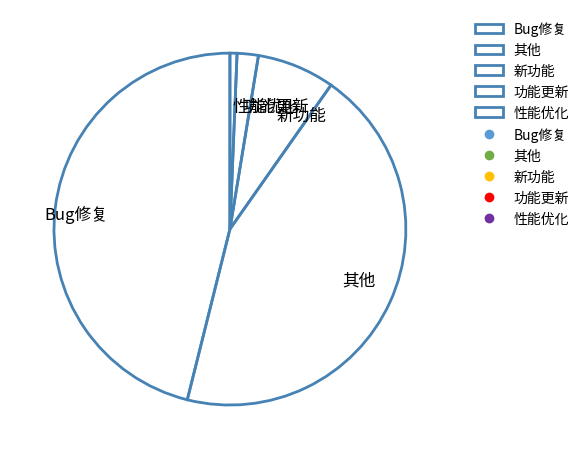

The Bug修复 slice represents 46% of the pie. True or false?

True